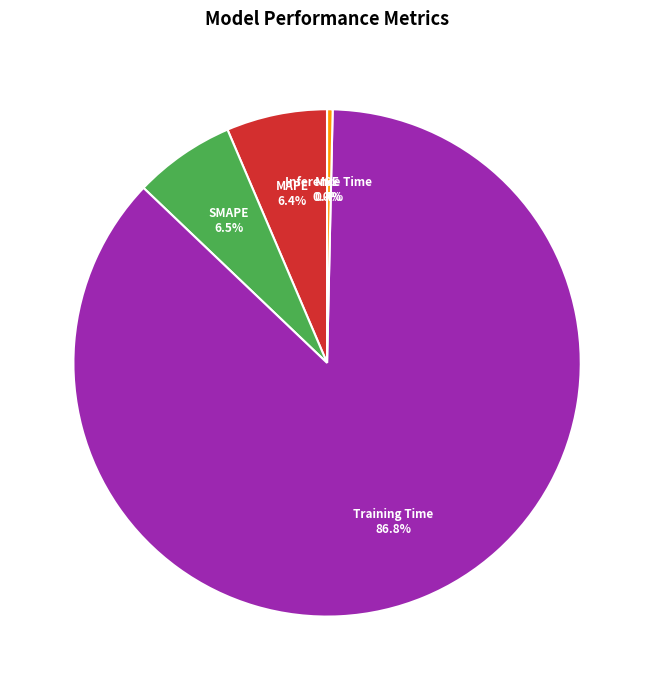

Does any single category account for the majority?

Yes